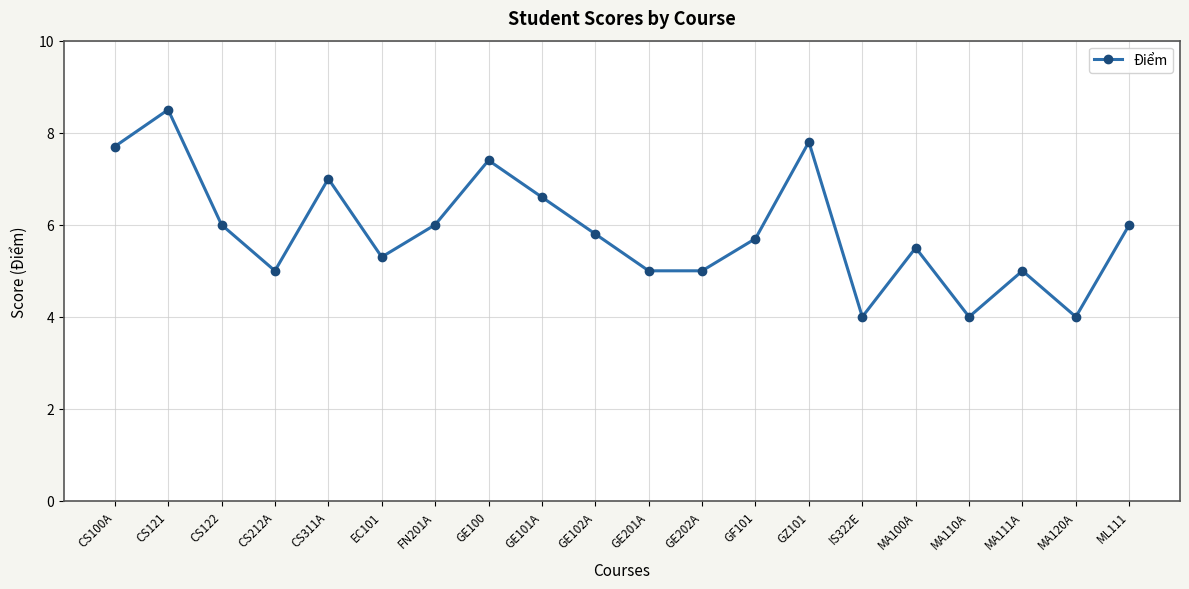

Which has a higher value, CS100A or GE201A?

CS100A